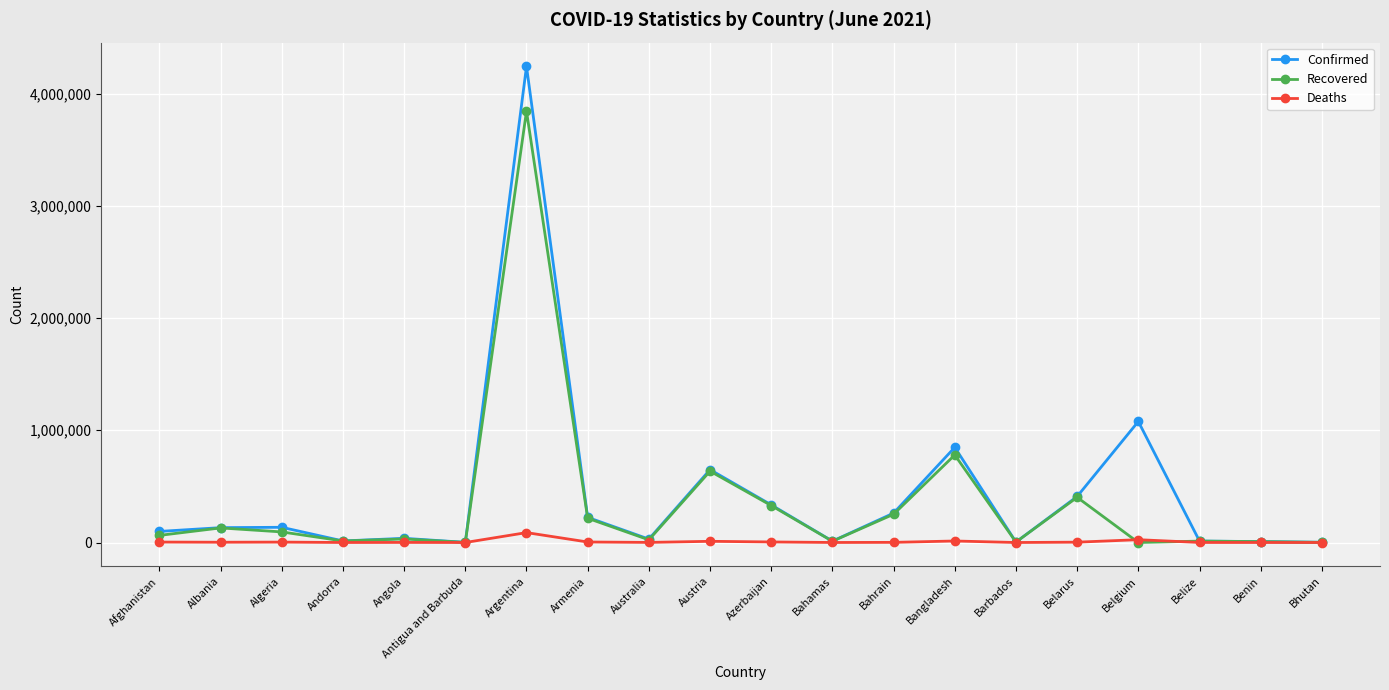

True or false: Recovered has more than 2 points higher than both neighbors.

True